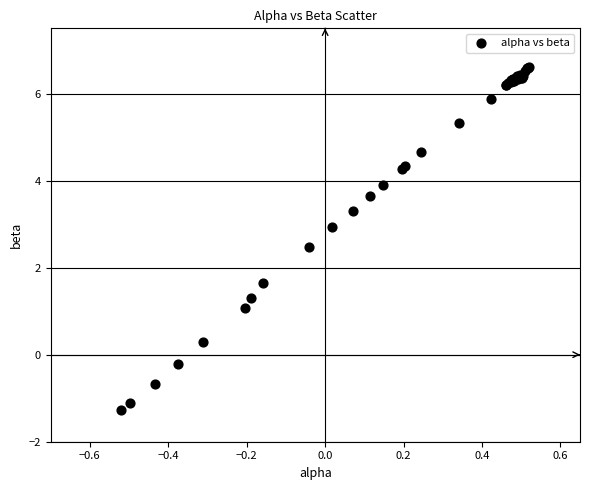

What Y value in the scatter plot is closest to 2?

1.7